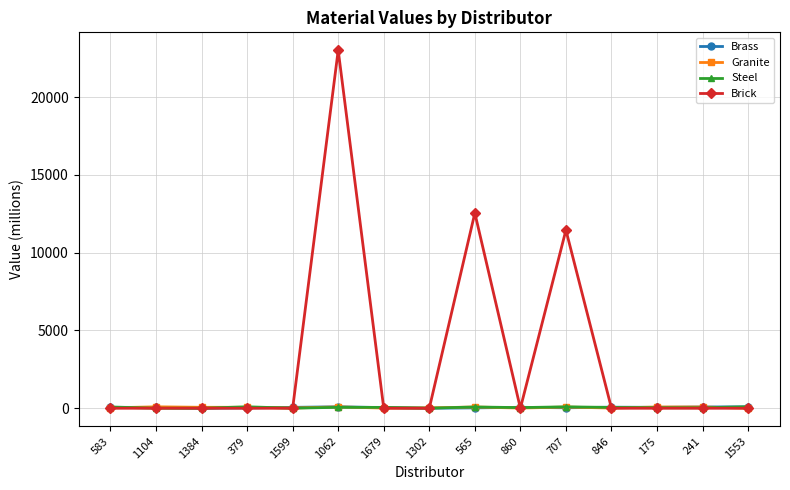

Is it true that Brass equals 24 at 565?

True